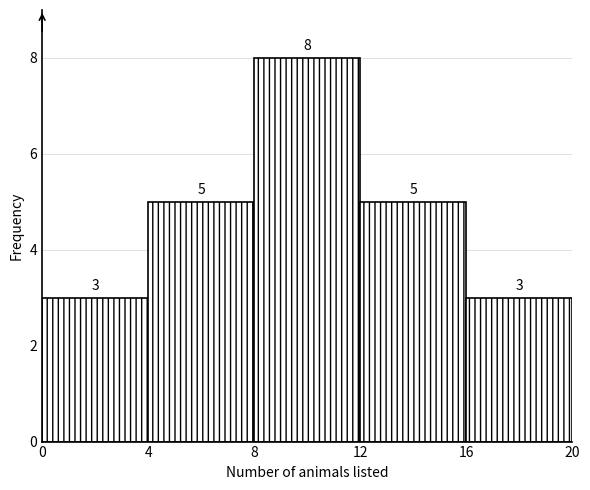

Reading left to right, list every bar in this chart as the range it spans on the x-axis followed by its height.

0 to 4: 3
4 to 8: 5
8 to 12: 8
12 to 16: 5
16 to 20: 3